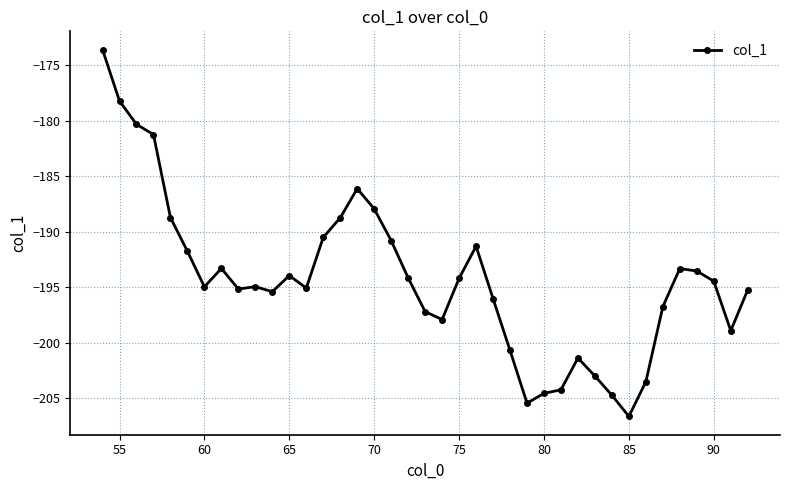

What is the value of the 34th point from the left?

-196.8